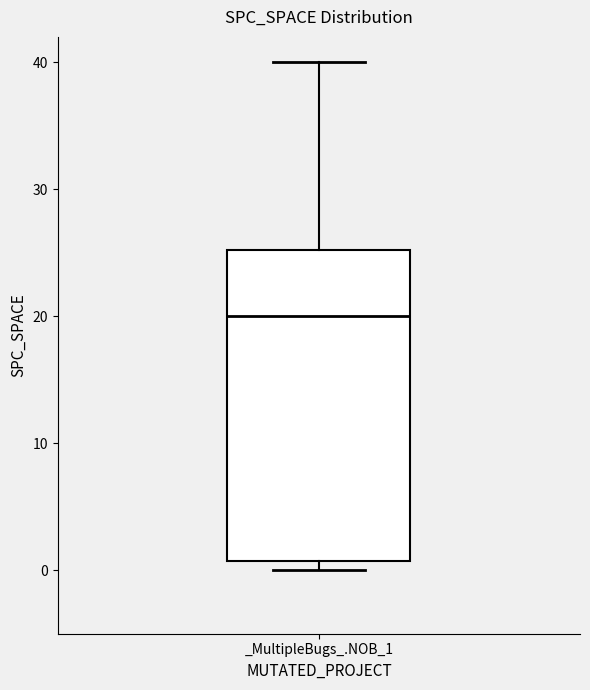

Read this box plot against the y-axis: the position of the median line, the range covered by the box, and the ends of both whiskers. The values are not printed on the chart, so give them approximately, as read against the axis.

median 20, box 1 to 25, whiskers 0 to 40